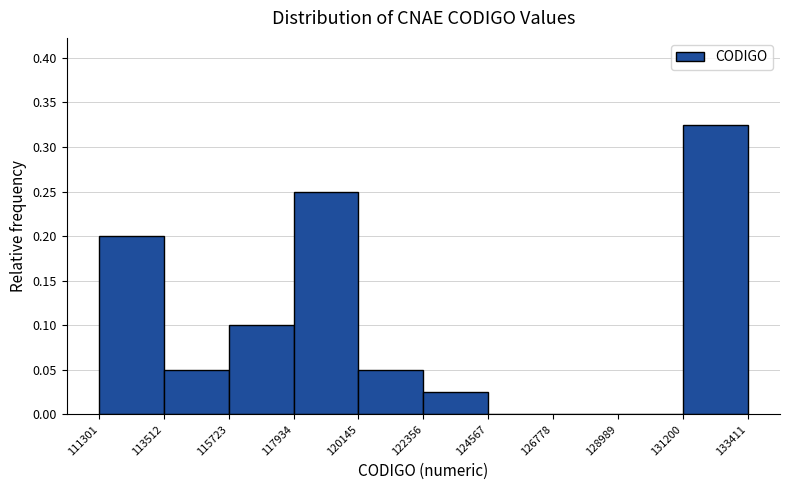

Over which range of the x-axis is the bar tallest?

131200 to 133411